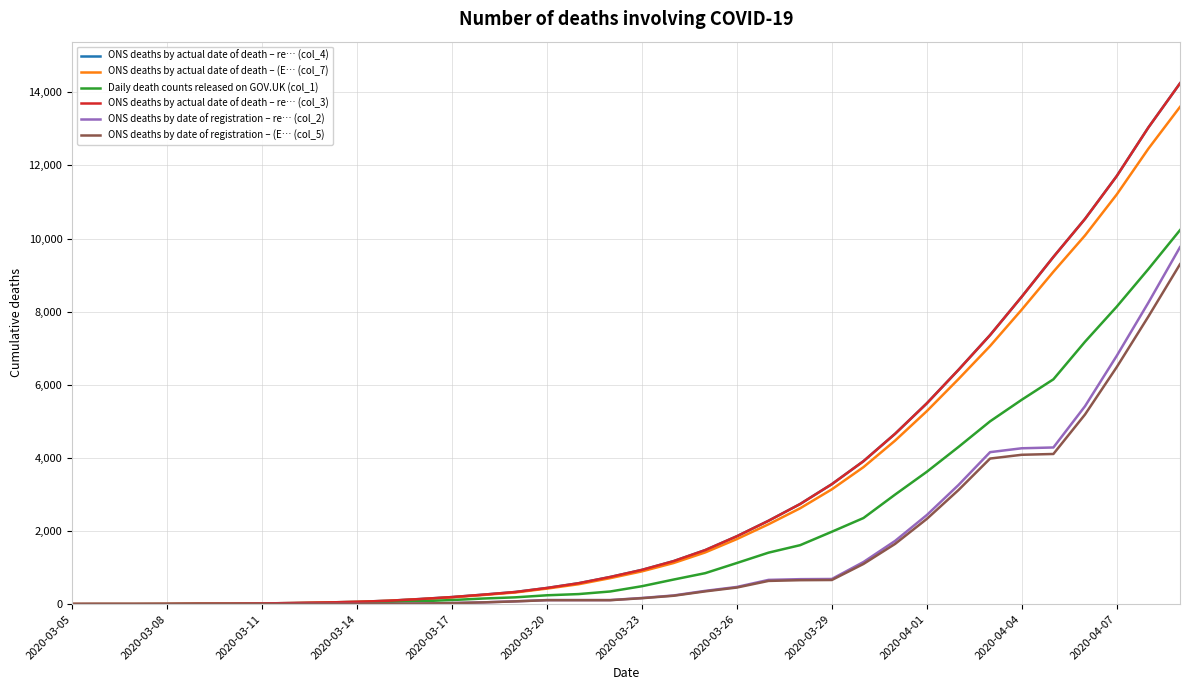

Which label corresponds to the smallest value in the chart?

2020-03-05